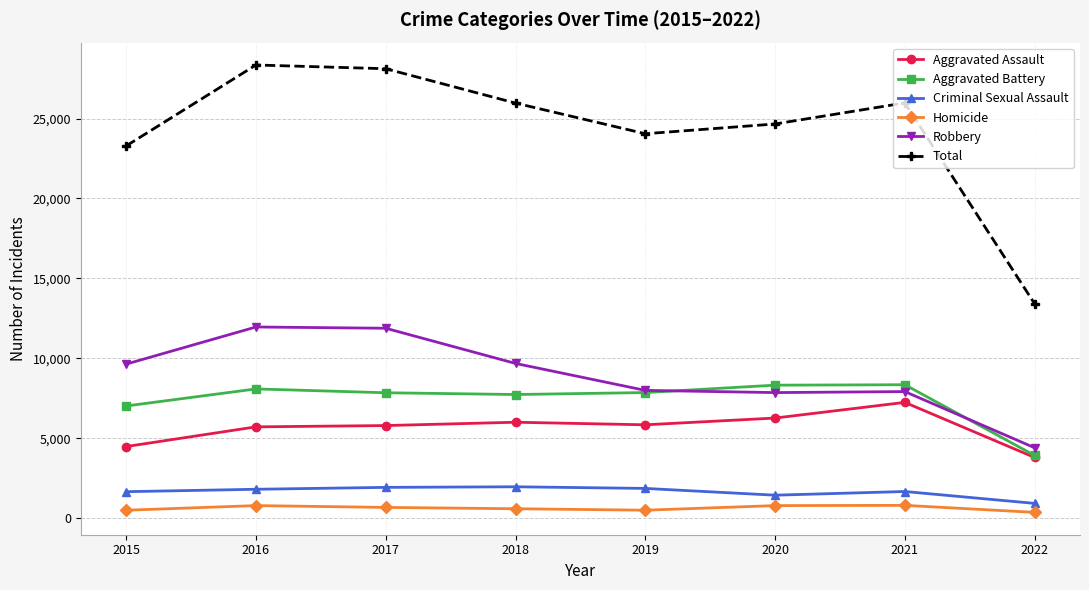

What is the sum of all Total values?

193824